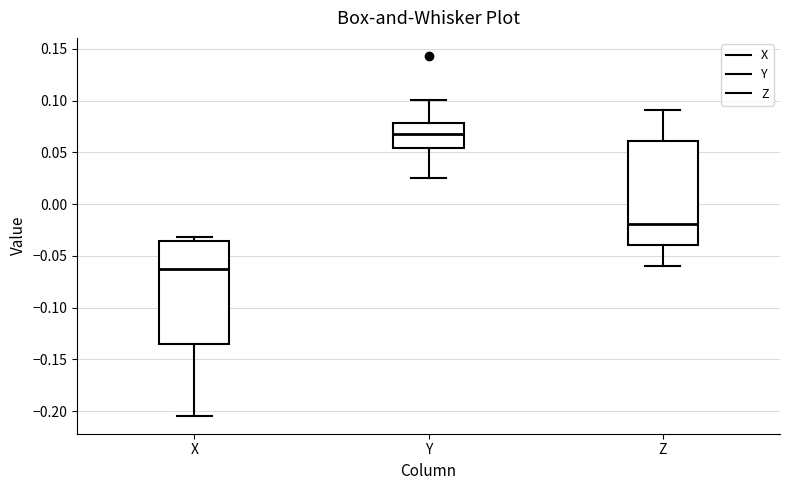

Reading left to right, transcribe this box plot: for each box, give where its median line is, the range the box spans, and where its two whiskers end, as read against the y-axis. The values are not printed on the chart, so give them approximately, as read against the axis.

X: median -0.065, box -0.135 to -0.035, whiskers -0.205 to -0.030
Y: median 0.070, box 0.055 to 0.080, whiskers 0.025 to 0.100
Z: median -0.020, box -0.040 to 0.060, whiskers -0.060 to 0.090